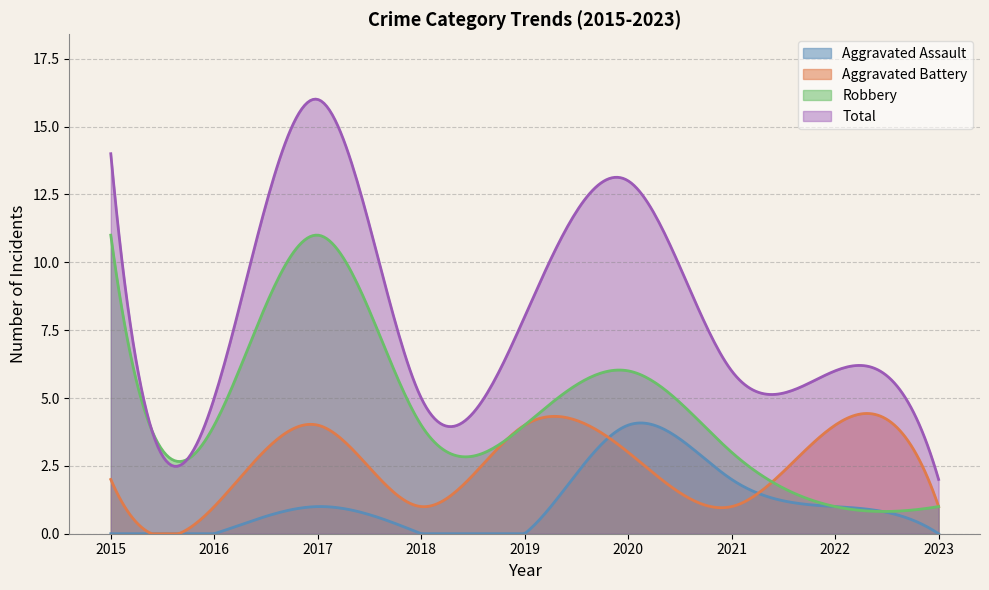

What is the value of the Aggravated Assault point at the 7th from the left?

2